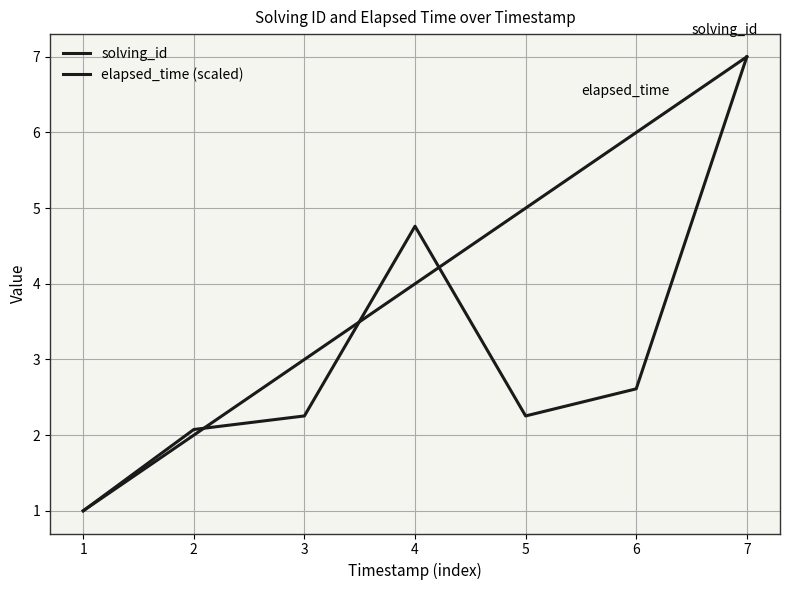

Count the number of categories in the chart.

7